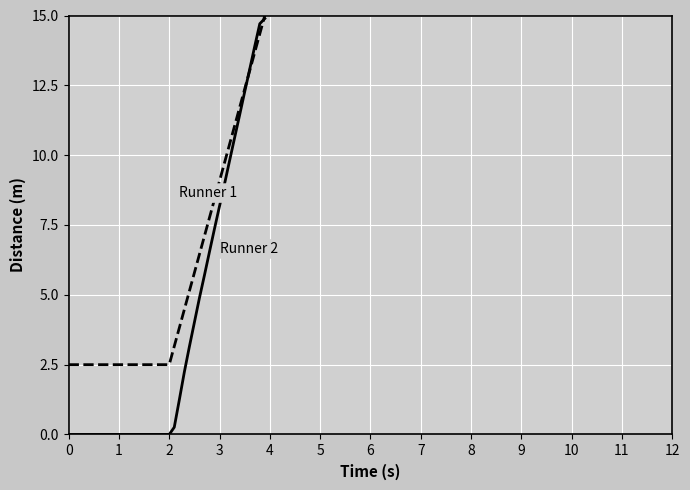

What is the maximum value shown in the chart?

15.0